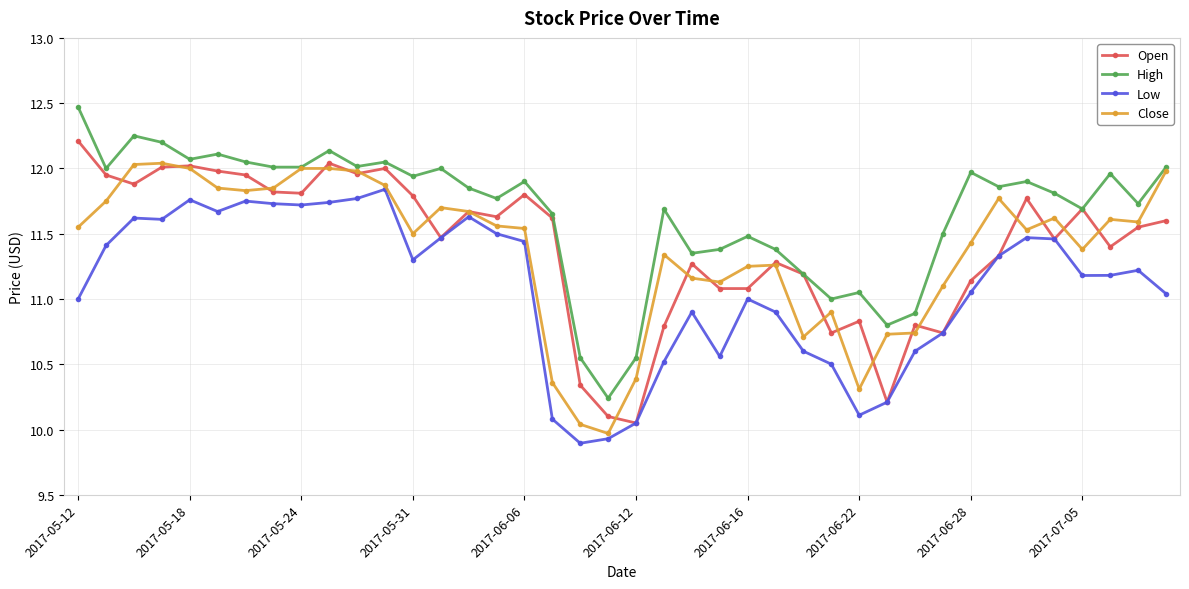

What is the maximum value shown in the chart?

12.5